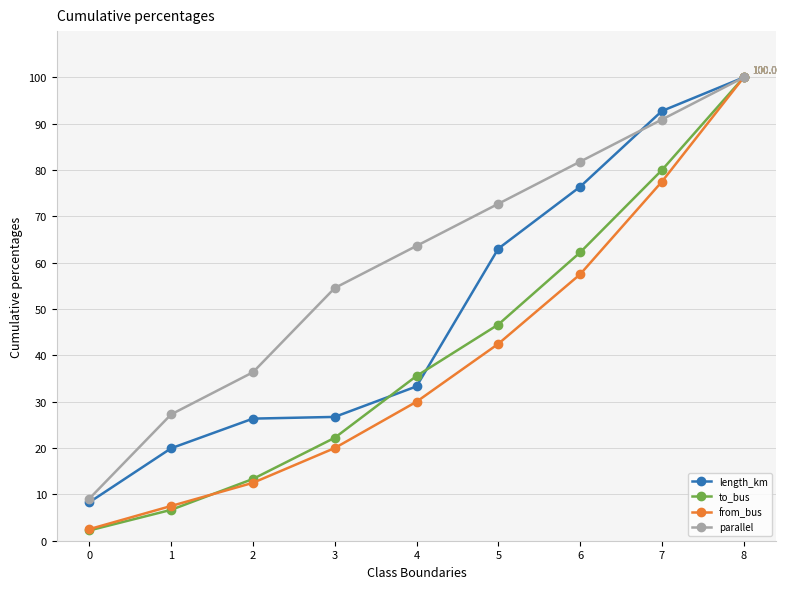

Between 0 and 2, which series saw the biggest shift?

parallel